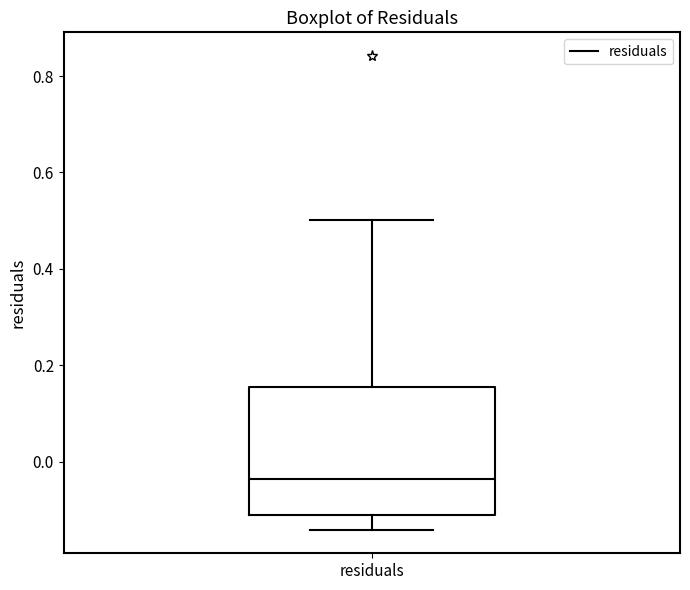

Transcribe this box plot: give where the median line is, the range the box spans, and where the two whiskers end, as read against the y-axis. The values are not printed on the chart, so give them approximately, as read against the axis.

median -0.04, box -0.12 to 0.16, whiskers -0.14 to 0.50